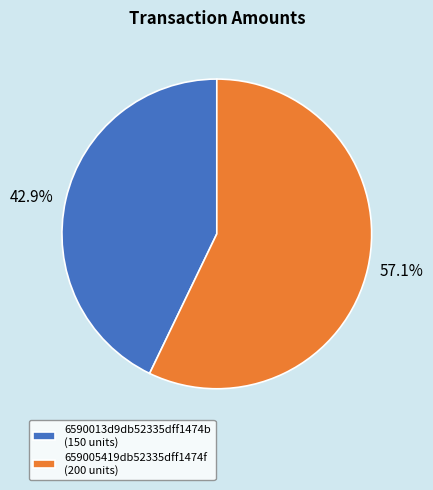

The 6590013d9db52335dff1474b slice represents 43% of the pie. True or false?

True